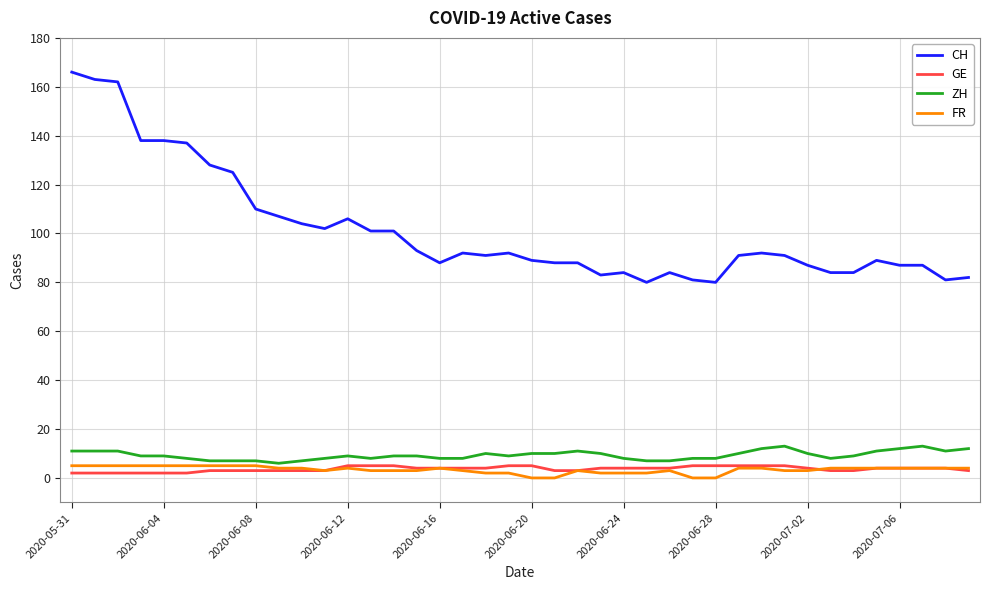

What is the highest value of the CH series?

166